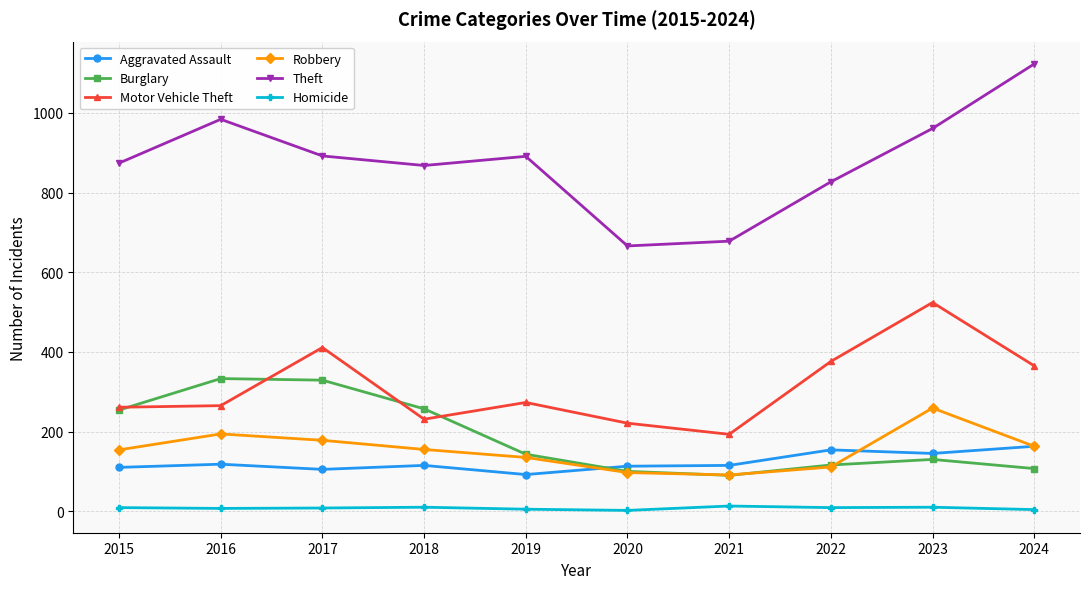

What is the sum of the Theft values at 2022 and 2017?

1719